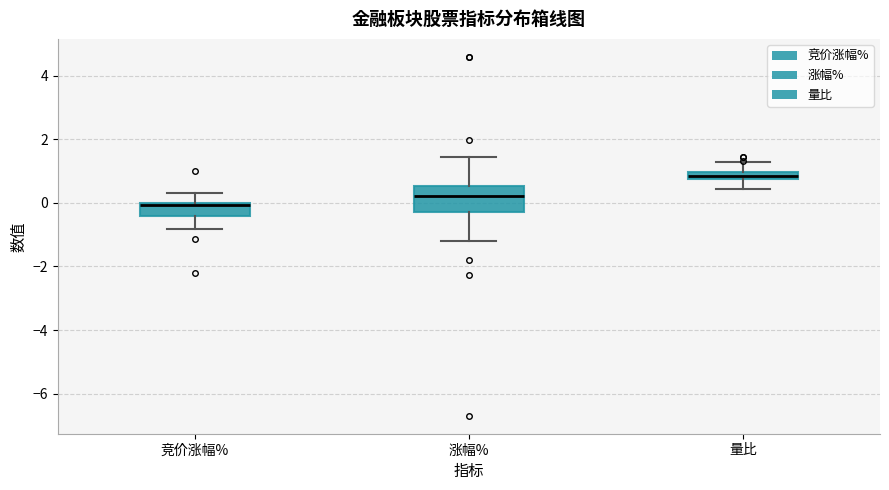

Which box's median line is the lowest?

竞价涨幅%